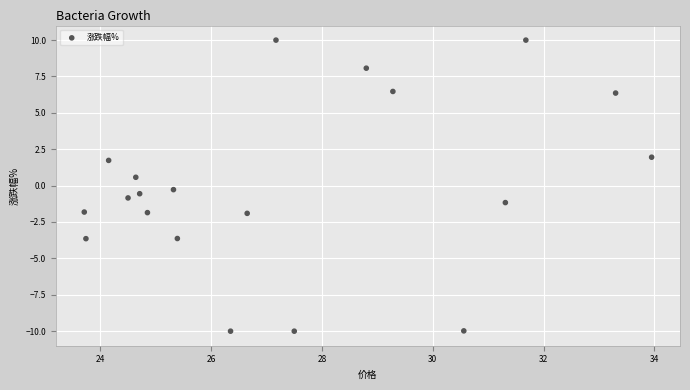

What is the range of Y values (max minus min)?

20.0